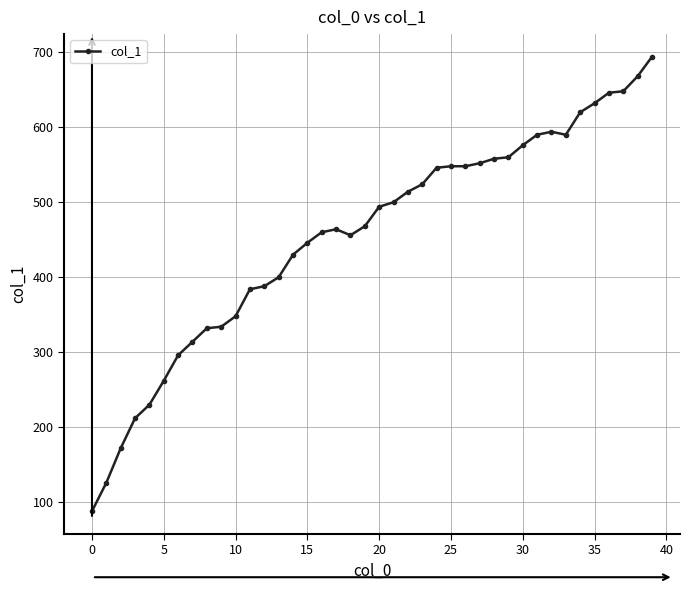

What is the difference between the maximum and minimum values?

606